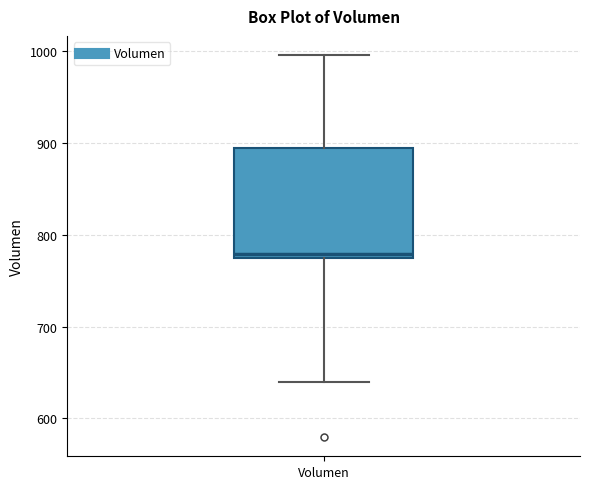

Where does the lower whisker of the box for Volumen end on the y-axis? The values are not printed on the chart, so give them approximately, as read against the axis.

640